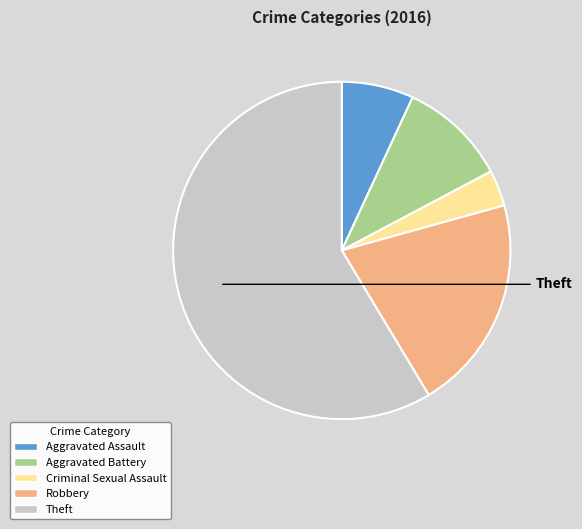

Combined, do Theft and Aggravated Battery account for over 50%?

Yes